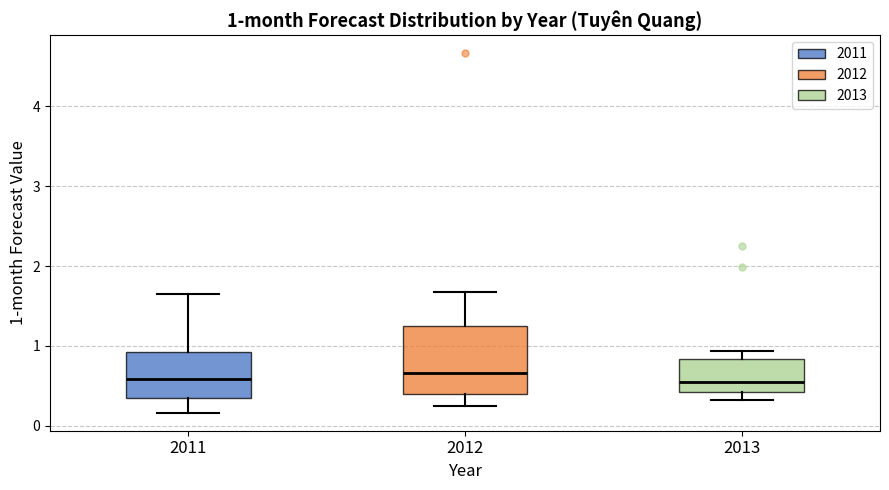

Which box is the tallest, from its lower edge to its upper edge?

2012